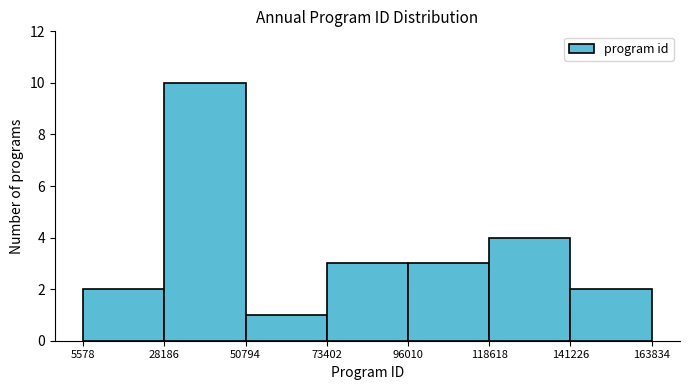

Reading left to right, list every bar in this chart as the range it spans on the x-axis followed by its height. The values are not printed on the chart, so give them approximately, as read against the axis.

5578 to 28186: 2
28186 to 50794: 10
50794 to 73402: 1
73402 to 96010: 3
96010 to 118618: 3
118618 to 141226: 4
141226 to 163834: 2